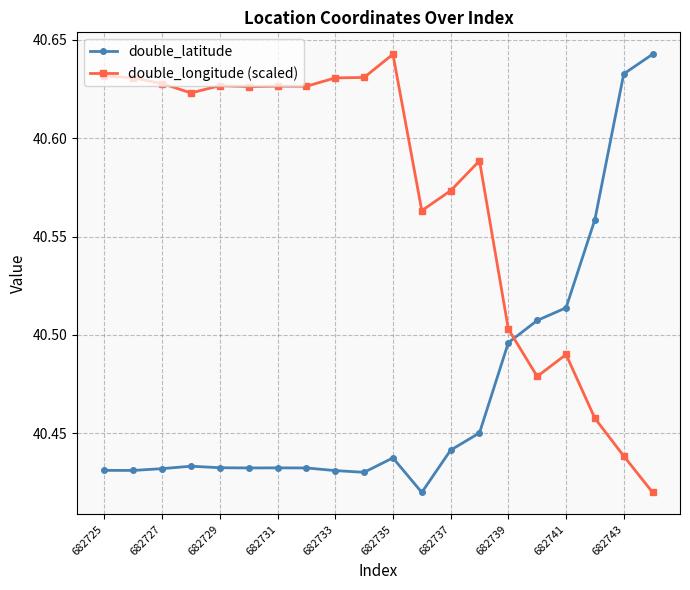

What is the sum of all double_latitude values?

809.4